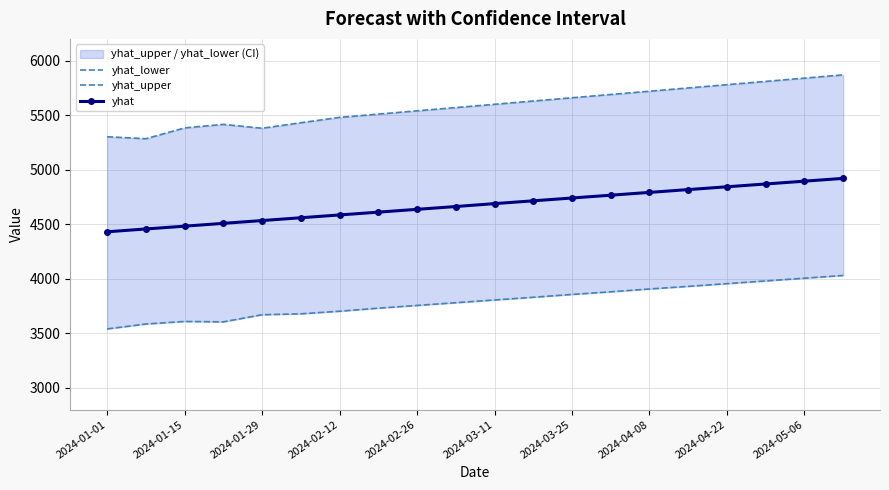

True or false: yhat and yhat_upper cross at least once.

False